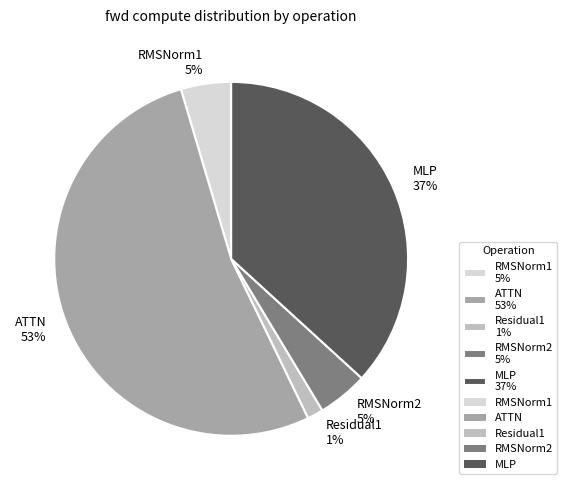

Which category has the biggest portion of the pie?

ATTN